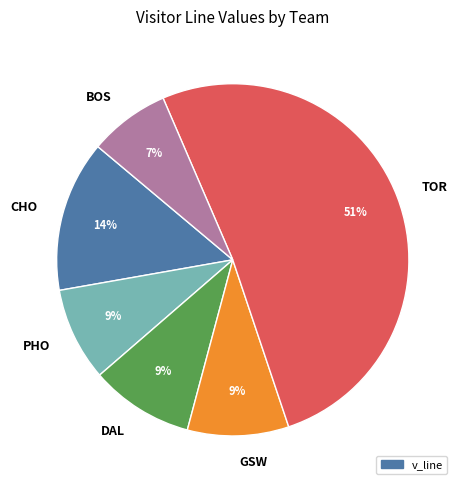

What is the largest slice in the pie chart?

TOR